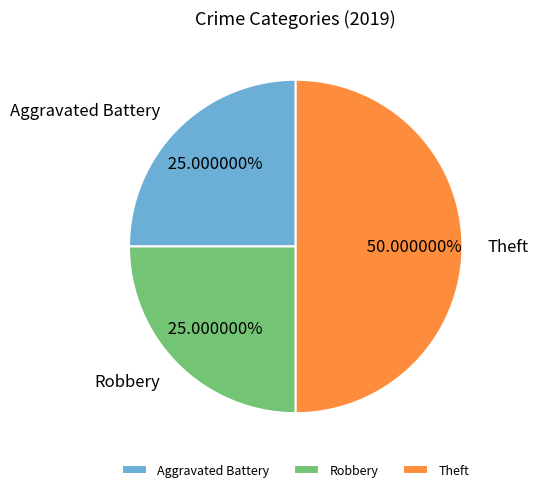

The Robbery slice represents 19% of the pie. True or false?

False